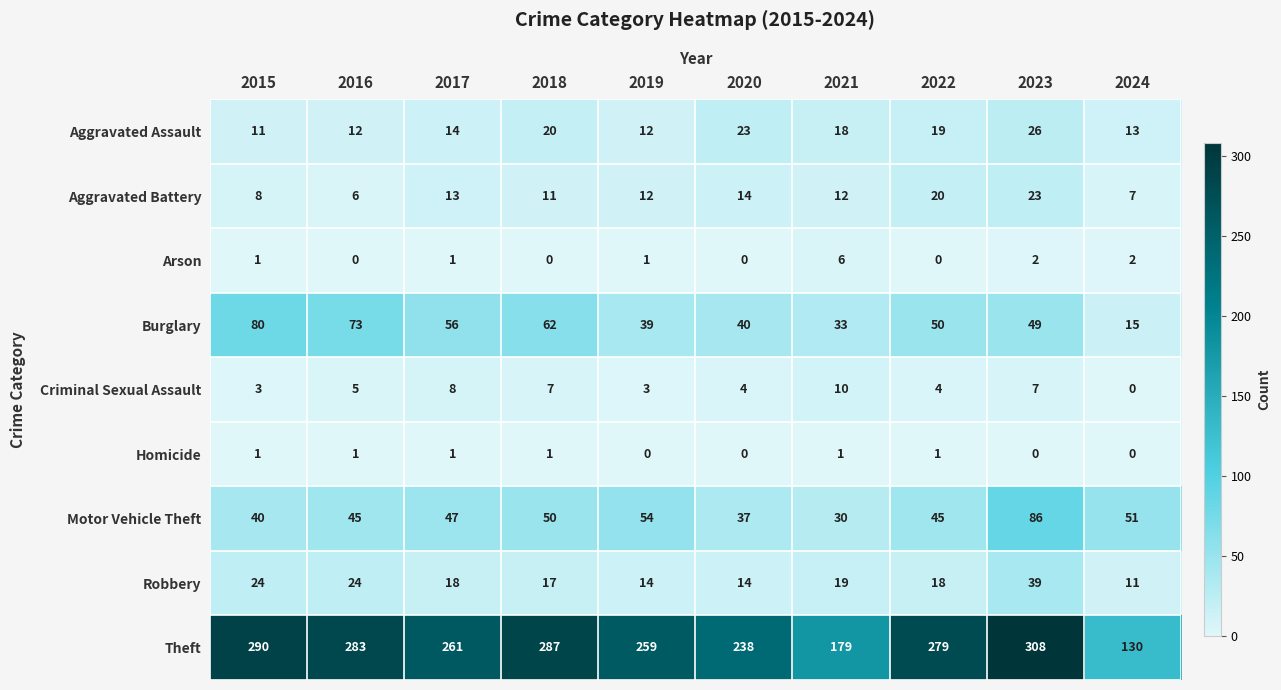

The value of Aggravated Assault at 2024 is 13. True or false?

True